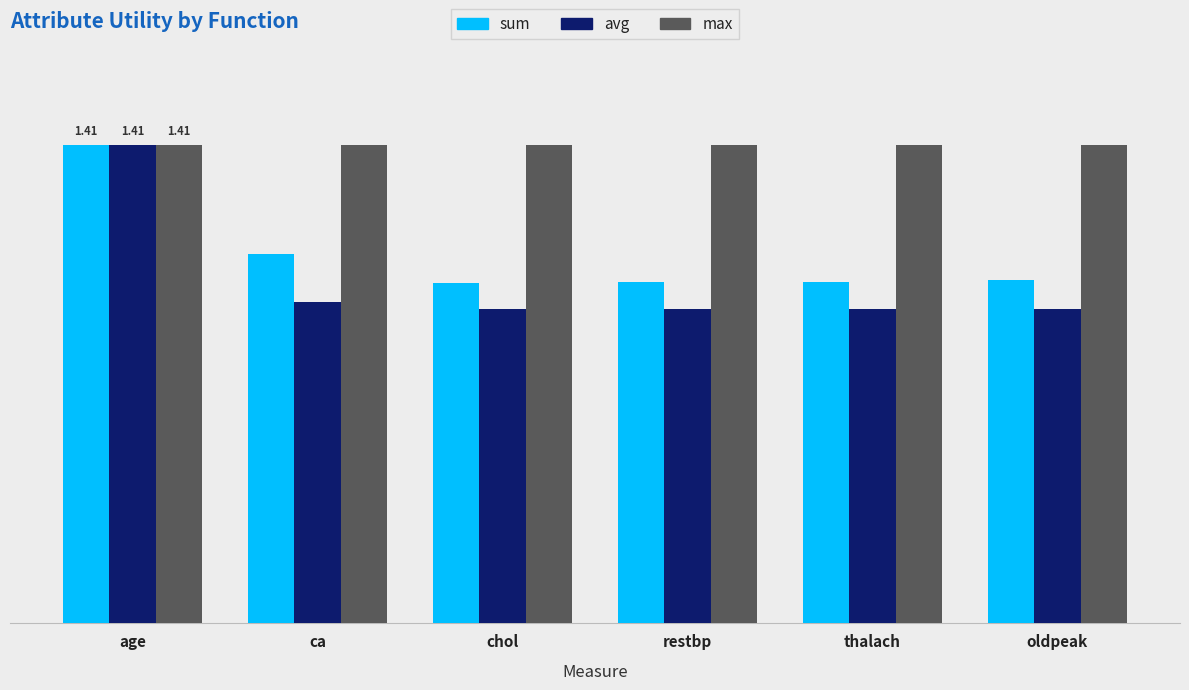

What are all the series names shown in the legend?

sum, avg, max